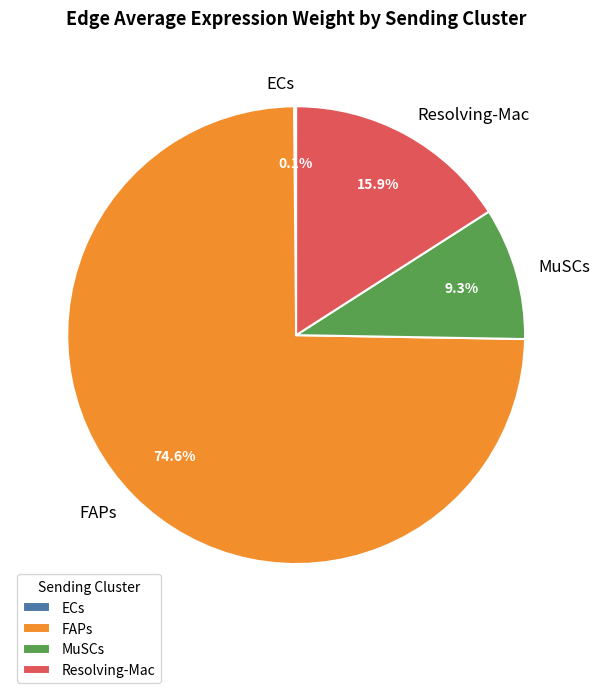

Which has a higher value, MuSCs or Resolving-Mac?

Resolving-Mac